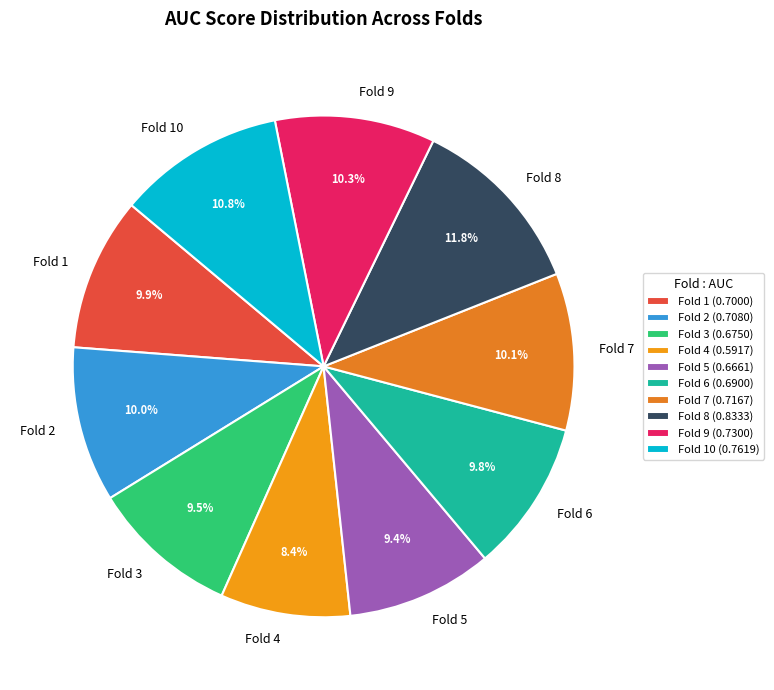

What percentage do Fold 9 and Fold 1 together represent?

20.2%